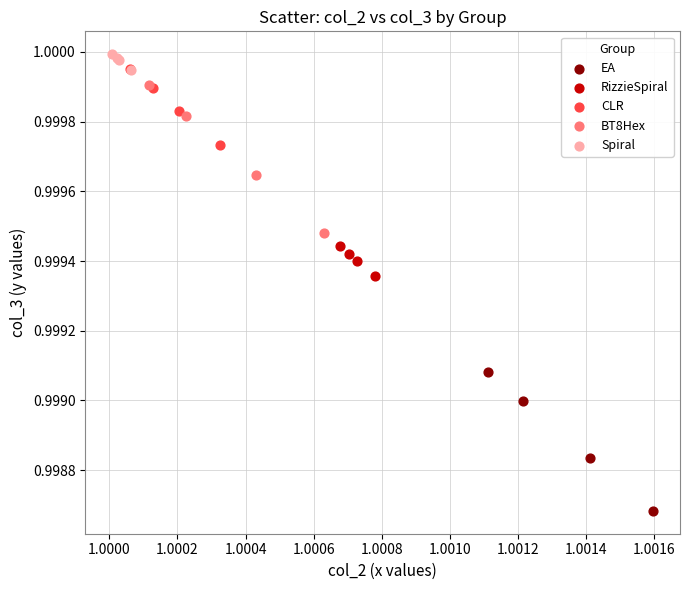

What are all the series names shown in the legend?

EA, RizzieSpiral, CLR, BT8Hex, Spiral